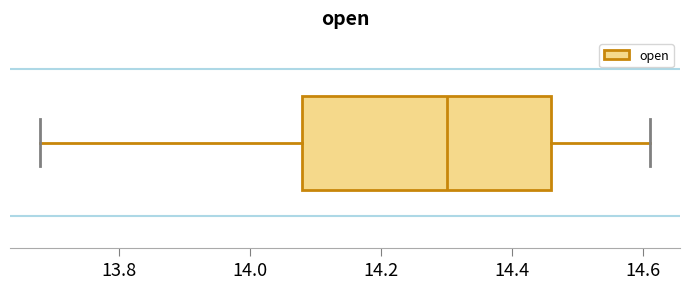

Transcribe this box plot: give where the median line is, the range the box spans, and where the two whiskers end, as read against the x-axis. The values are not printed on the chart, so give them approximately, as read against the axis.

median 14.30, box 14.08 to 14.46, whiskers 13.68 to 14.62